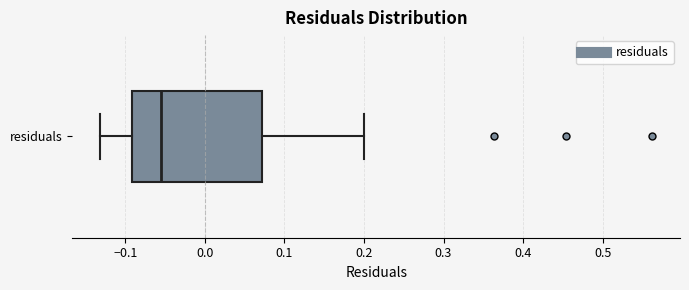

Read this box plot against the x-axis: the position of the median line, the range covered by the box, and the ends of both whiskers. The values are not printed on the chart, so give them approximately, as read against the axis.

median -0.06, box -0.09 to 0.07, whiskers -0.13 to 0.20